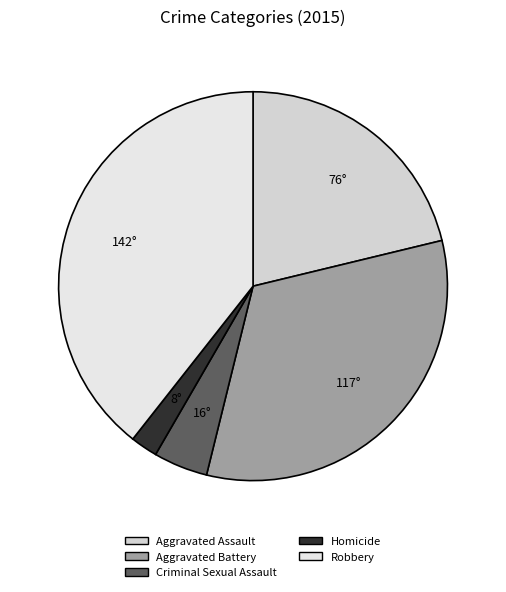

Which slice is the largest?

Robbery